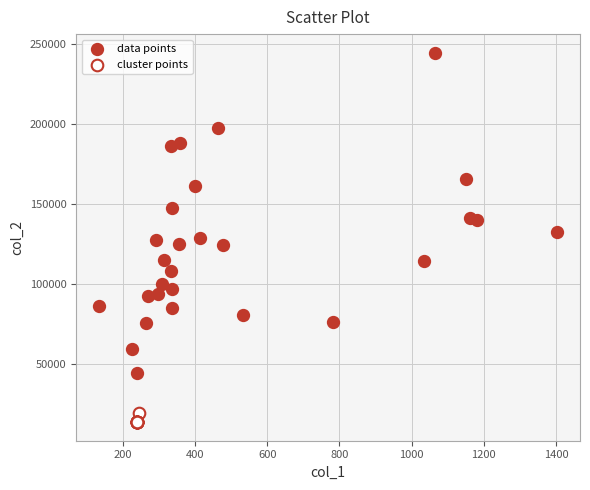

Which series has the widest spread of Y values?

data points